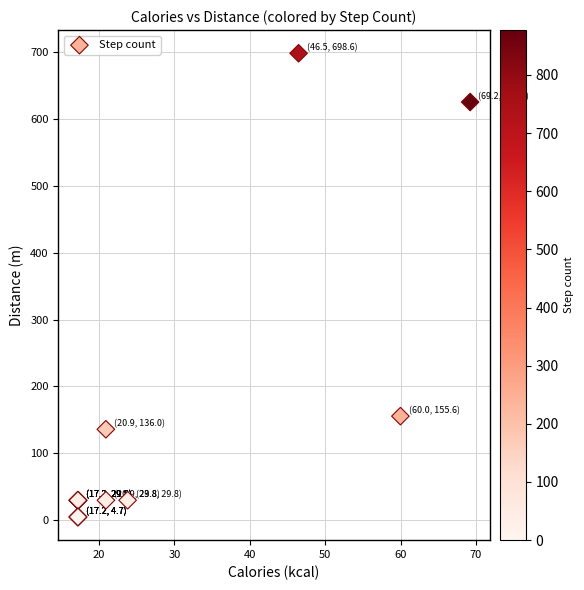

What Y value in the scatter plot is closest to 351?

155.6